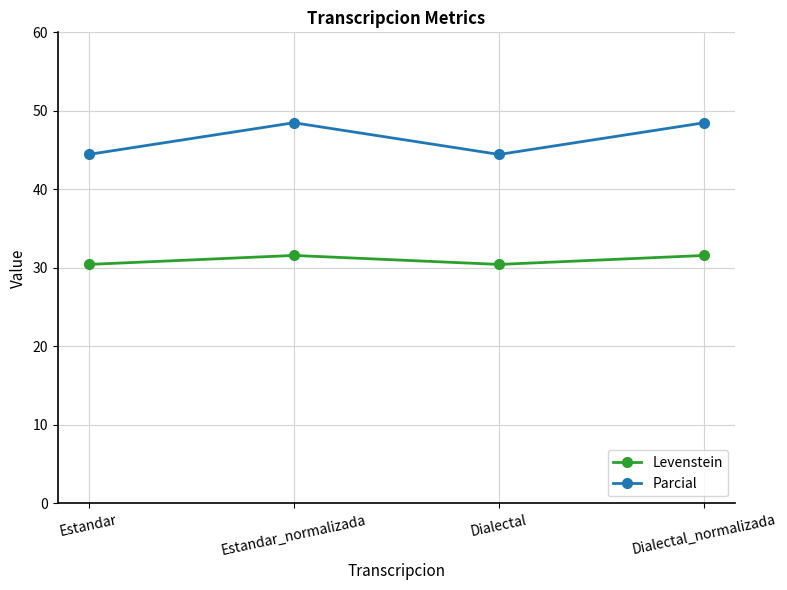

What position from the left is Estandar?

1